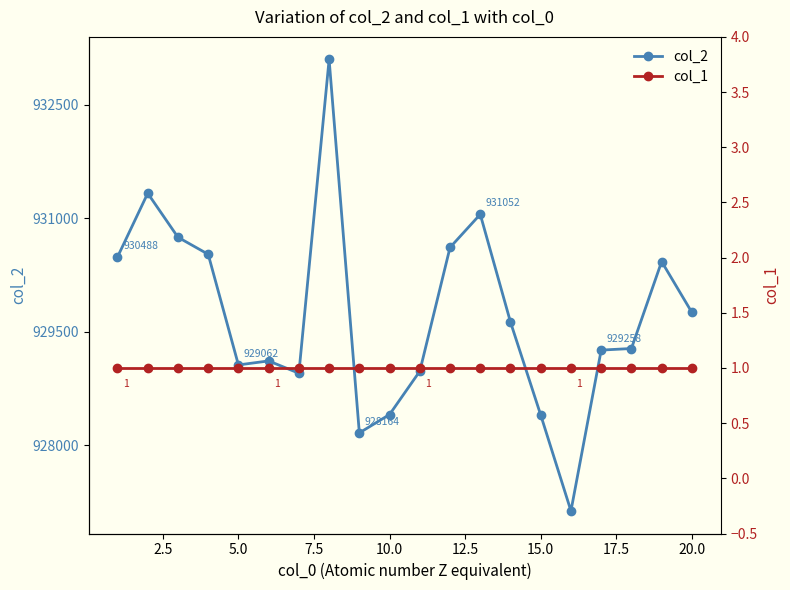

In col_2, how many points are higher than both neighbors (excluding endpoints)?

5